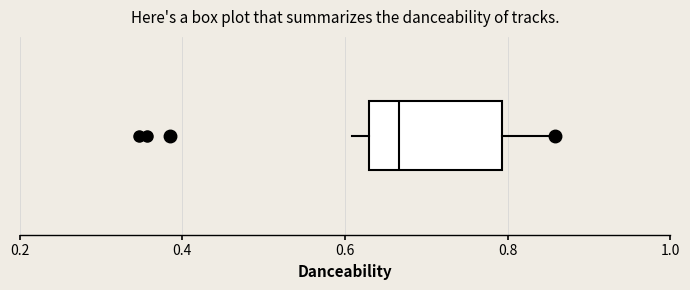

Where does the median line of the box sit on the x-axis? The values are not printed on the chart, so give them approximately, as read against the axis.

0.66